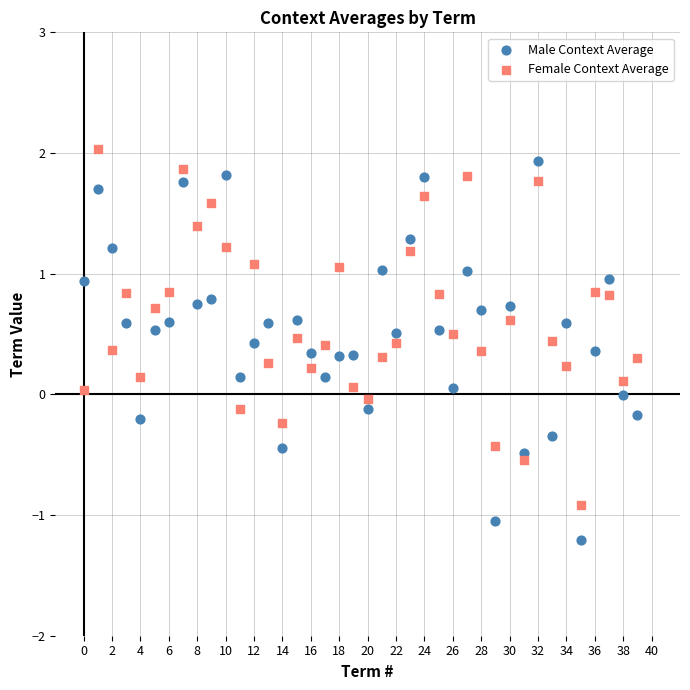

Which series contains the highest Y value?

Female Context Average